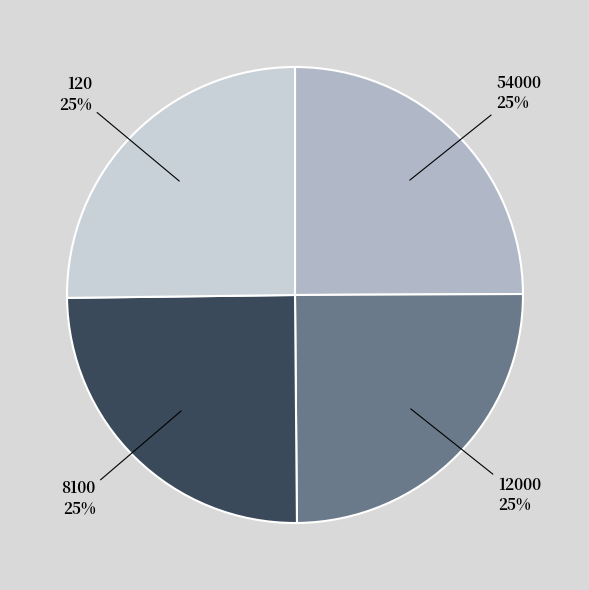

How many slices are in this pie chart?

4